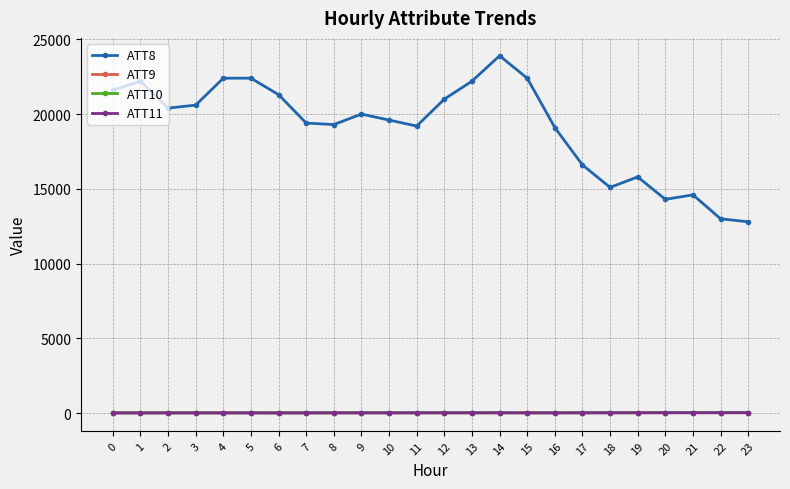

True or false: ATT10 and ATT11 cross at least once.

False